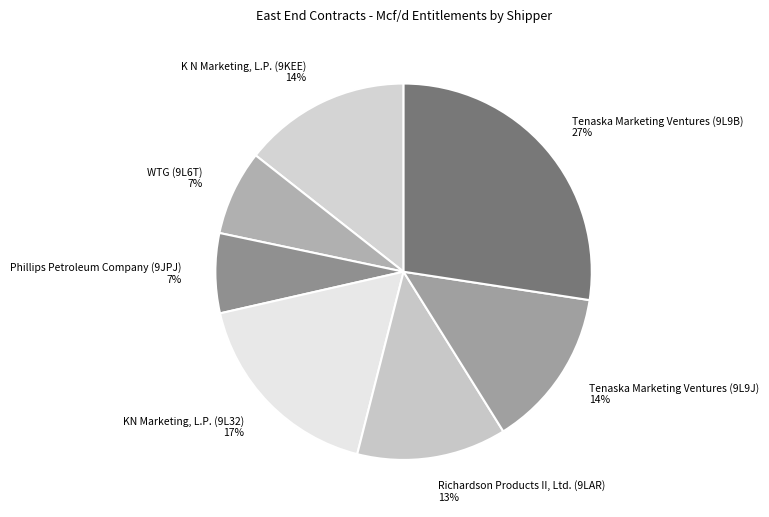

Count the number of slices in the pie.

7